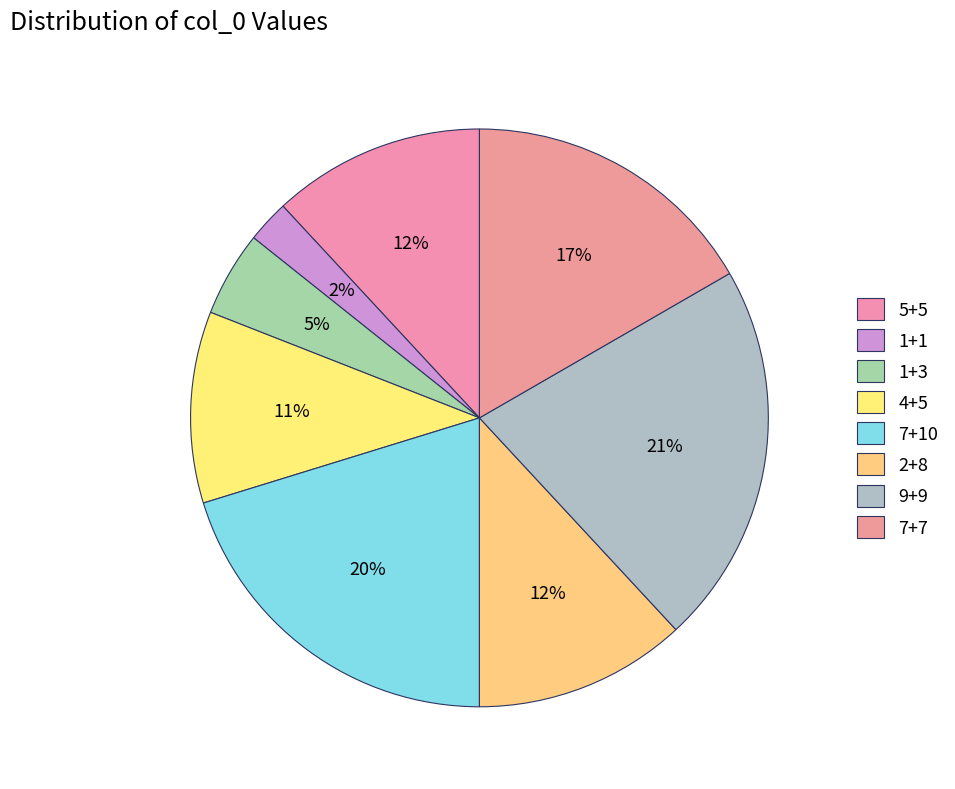

How many segments does this pie chart have?

8